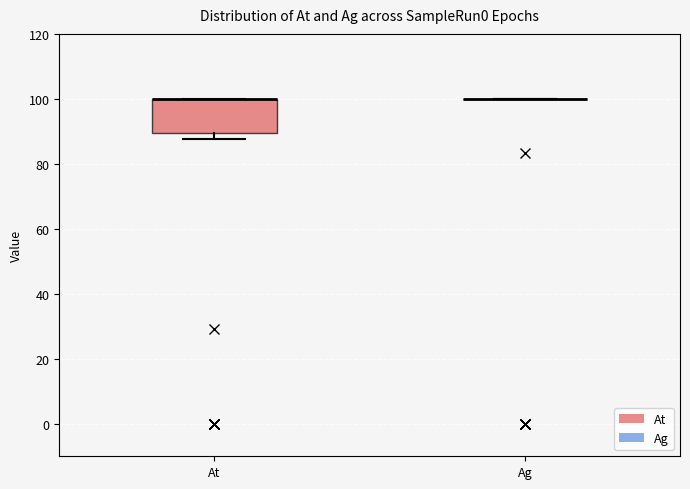

Reading left to right, transcribe this box plot: for each box, give where its median line is, the range the box spans, and where its two whiskers end, as read against the y-axis. The values are not printed on the chart, so give them approximately, as read against the axis.

At: median 100 (drawn on the box's upper edge), box 90 to 100, whiskers 88 to 100
Ag: box collapsed to a line at 100, whiskers 100 to 100